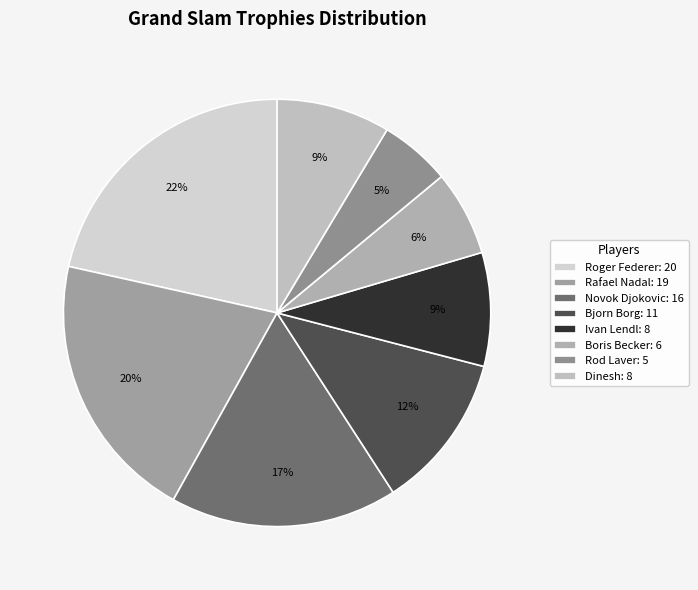

Count the number of slices in the pie.

8